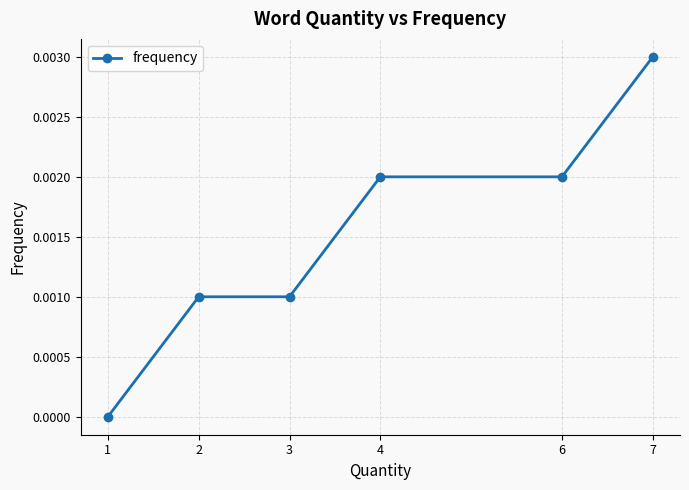

The chart shows a value of 0.0 at 3. True or false?

True